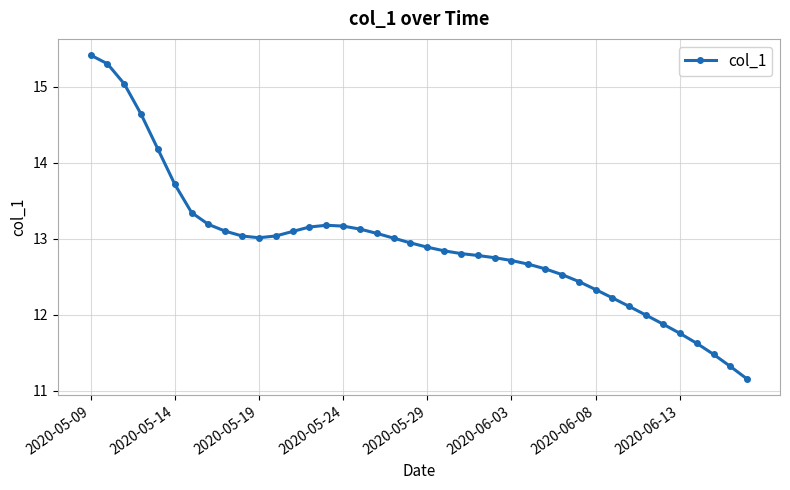

What is the difference between the second highest and second lowest values?

4.0